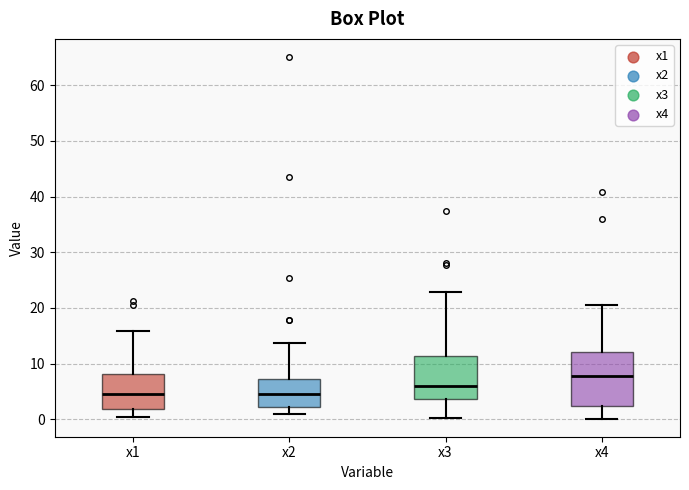

Reading left to right, read every box against the y-axis: the position of its median line, the range the box covers, and the ends of its whiskers. The values are not printed on the chart, so give them approximately, as read against the axis.

x1: median 5, box 2 to 8, whiskers 0 to 16
x2: median 5, box 2 to 7, whiskers 1 to 14
x3: median 6, box 4 to 11, whiskers 0 to 23
x4: median 8, box 2 to 12, whiskers 0 to 21